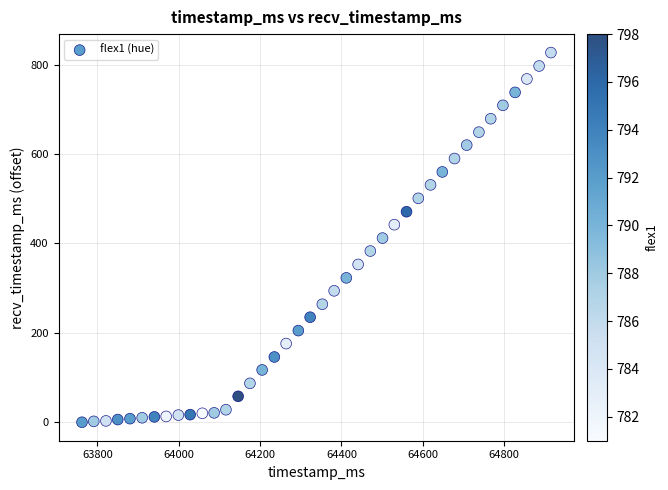

What is the range of Y values (max minus min)?

827